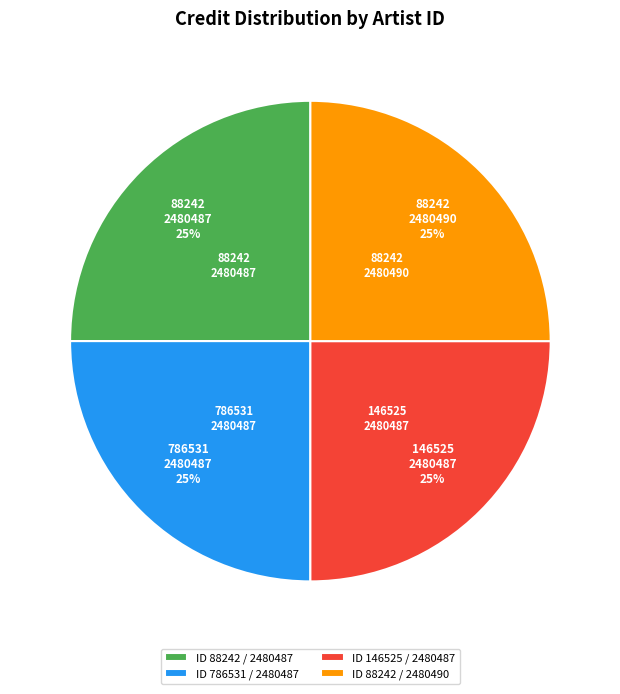

Is ID 88242 / 2480490 the majority of the pie?

No